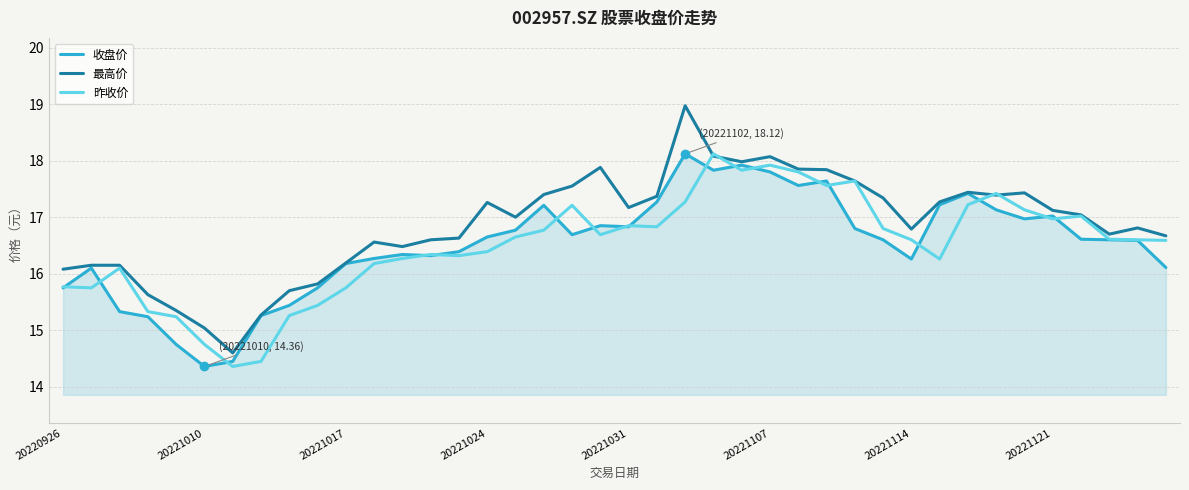

What is the lowest value of the 最高价 series?

14.6